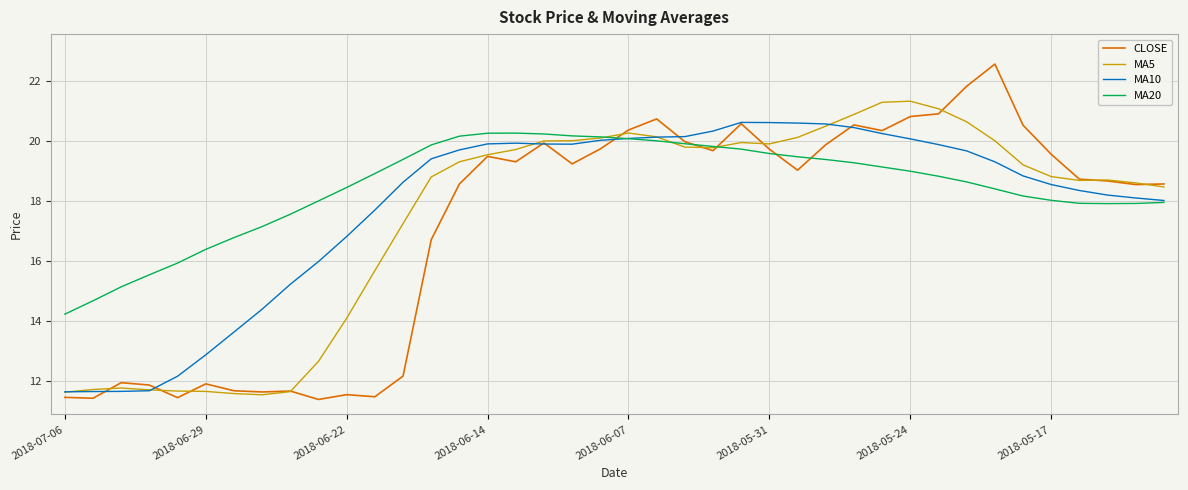

Which series has the largest total across all categories?

MA20